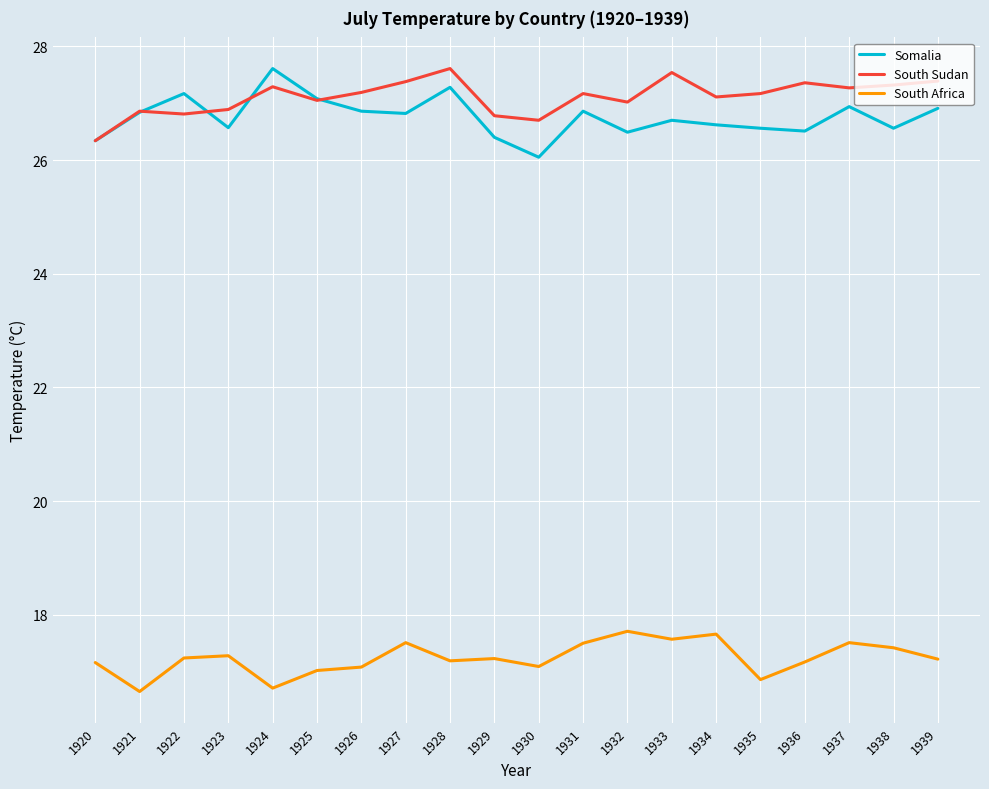

Between 1923 and 1937, which series saw the biggest shift?

South Sudan